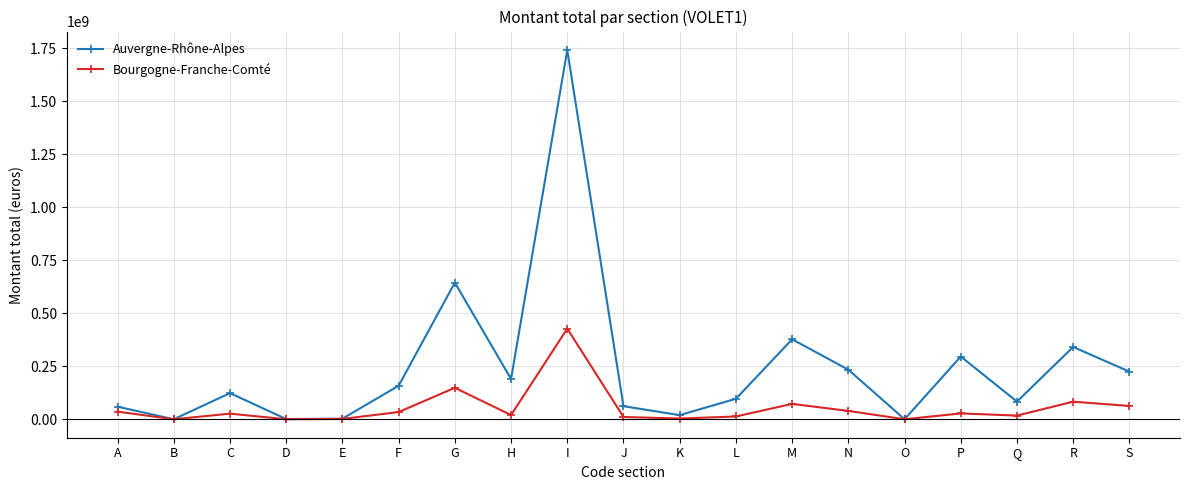

How many lines are shown in the chart?

2